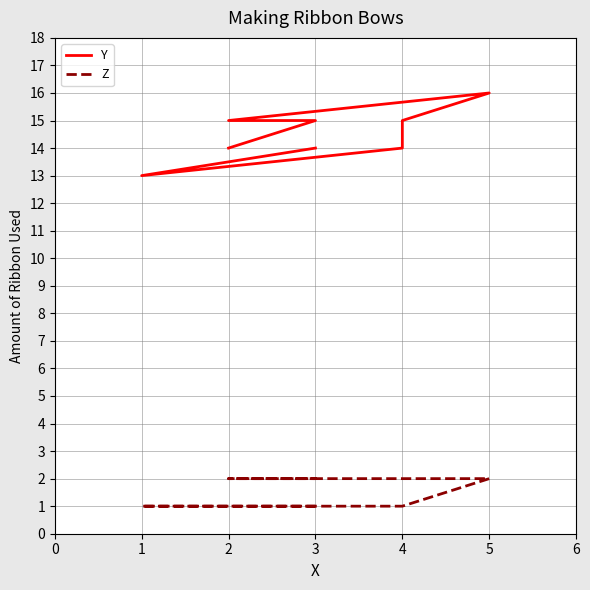

At which category does Y reach its first local valley?

1